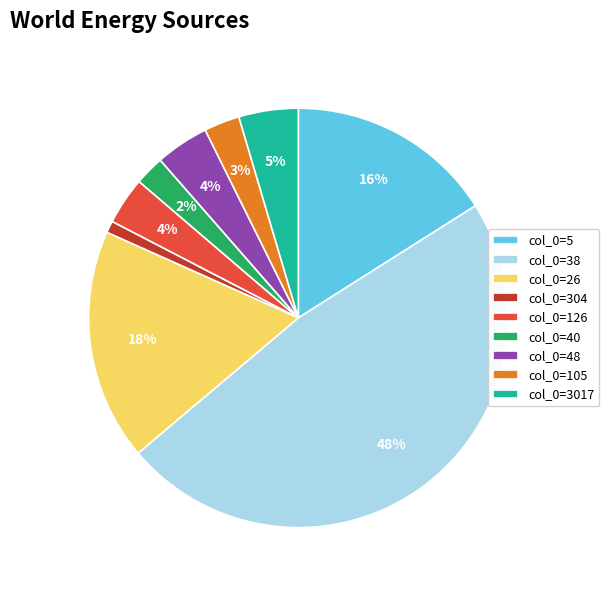

Does any single category account for the majority?

No